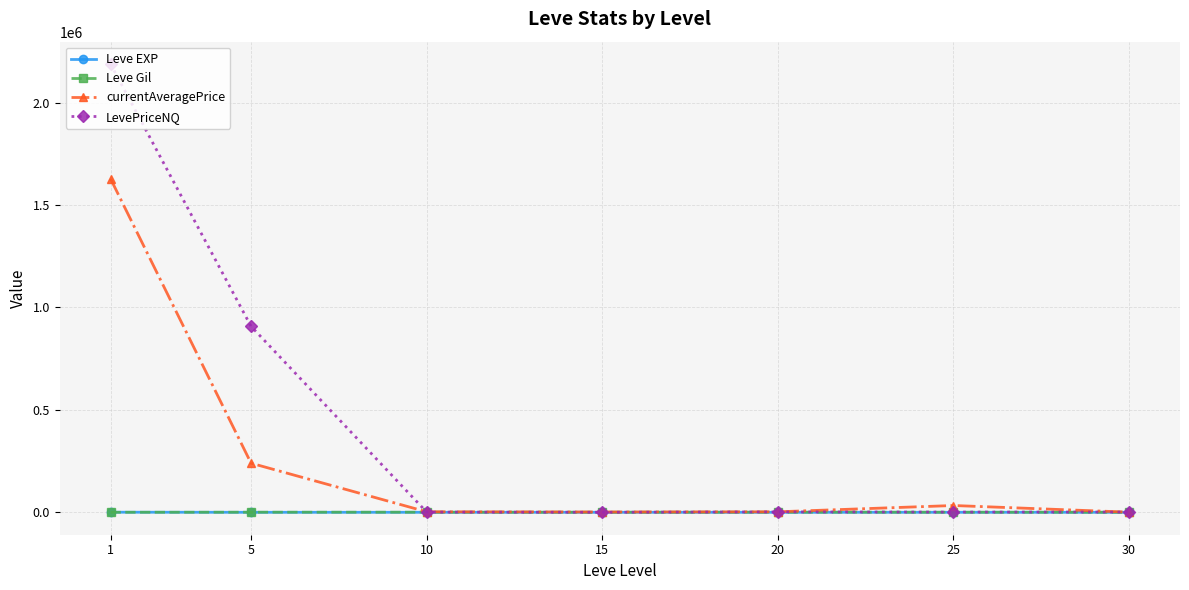

The value of currentAveragePrice at 5 is 239776.2. True or false?

True